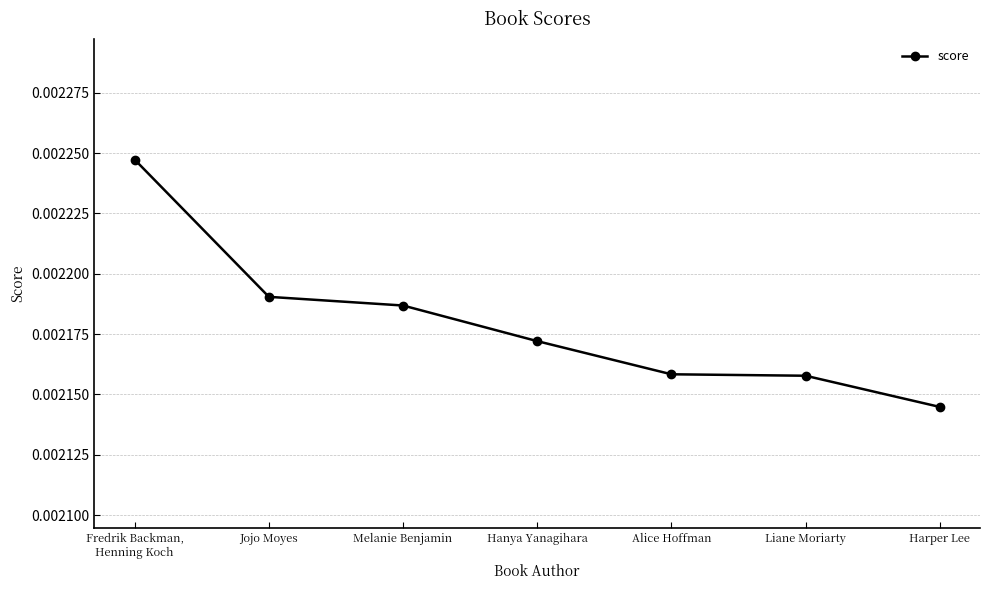

Is this an area chart (filled region under the line)?

No